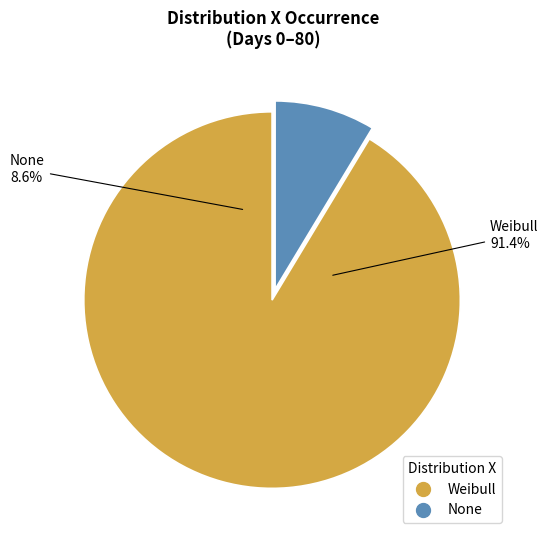

To the nearest percent, what portion does Weibull represent?

91%